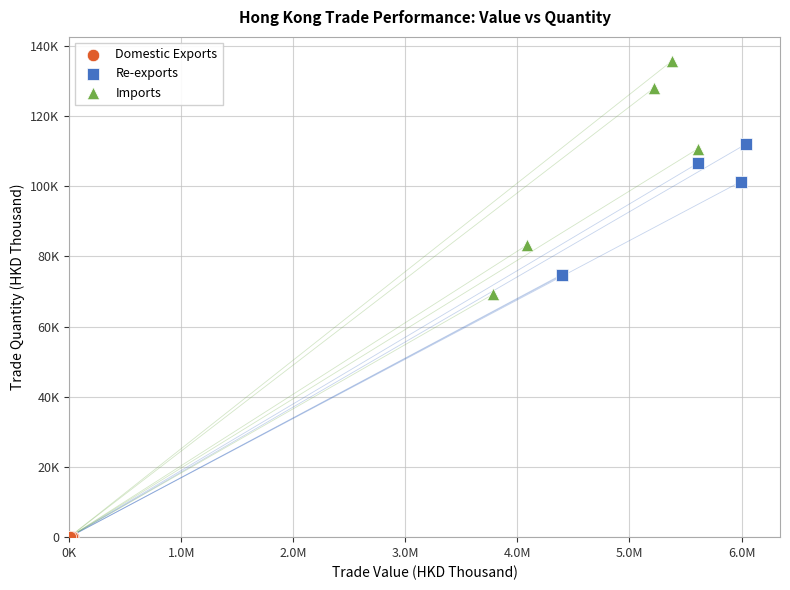

What are all the series names shown in the legend?

Domestic Exports, Re-exports, Imports